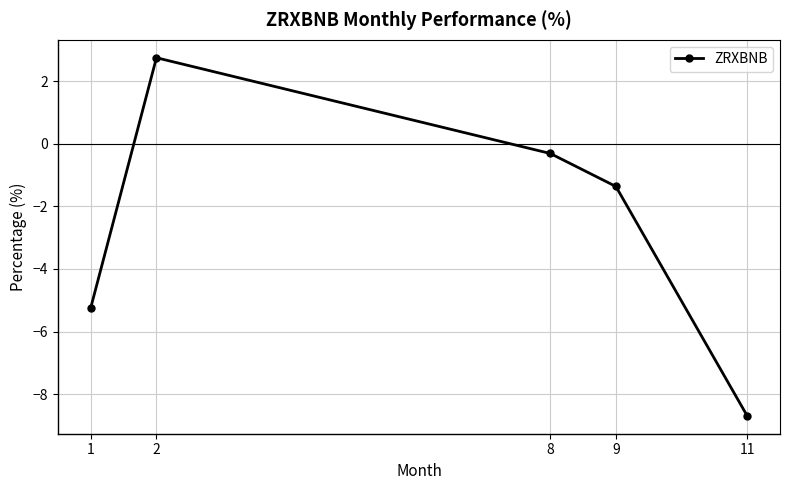

What is the change in value from 2 to 11?

-11.4